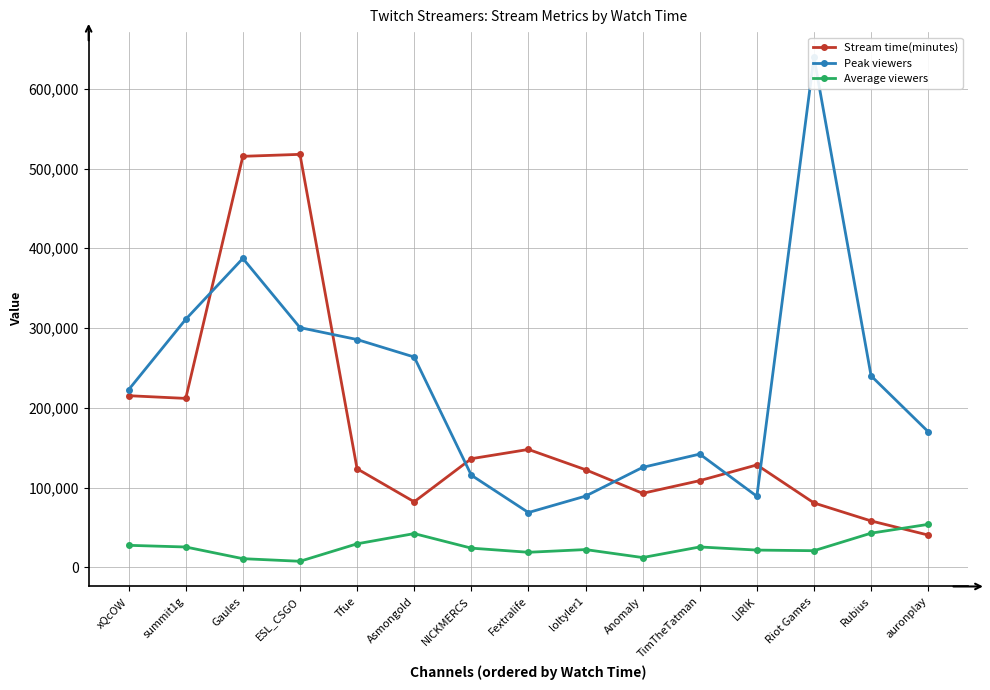

What is the lowest value of the Average viewers series?

7714